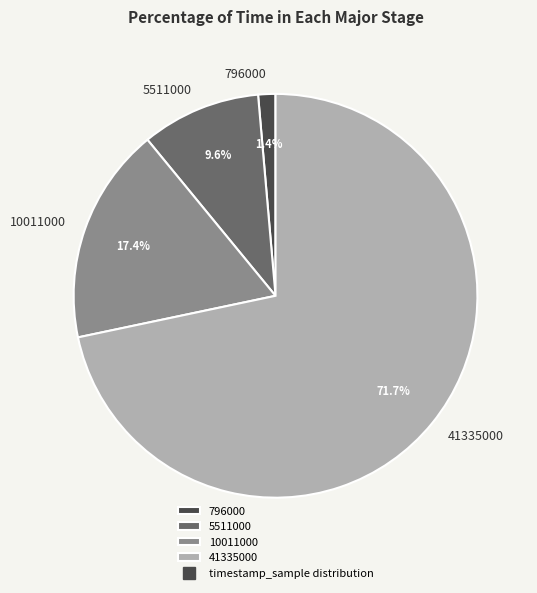

Which category has the smallest portion of the pie?

796000